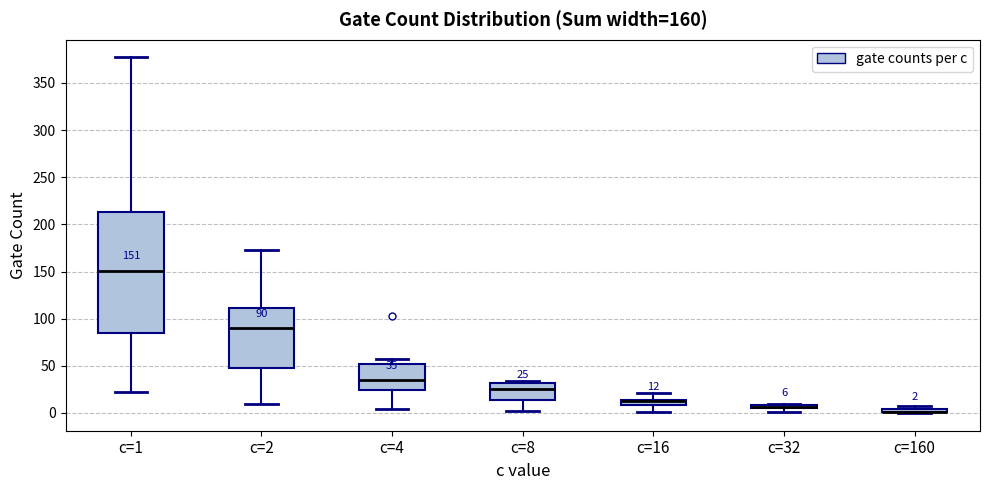

Which box is the tallest, from its lower edge to its upper edge?

c=1